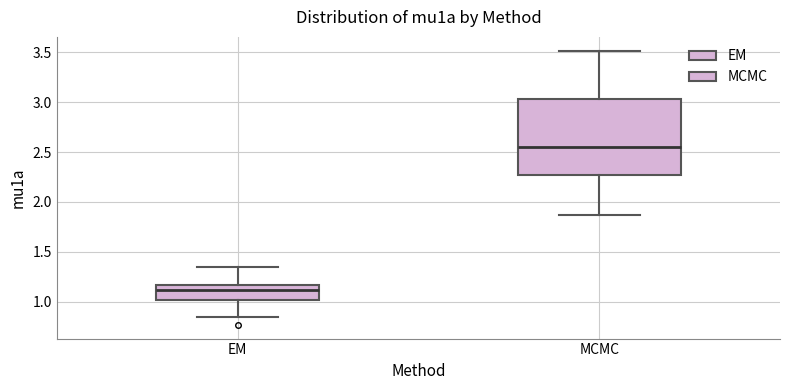

Which box has the highest median line?

MCMC